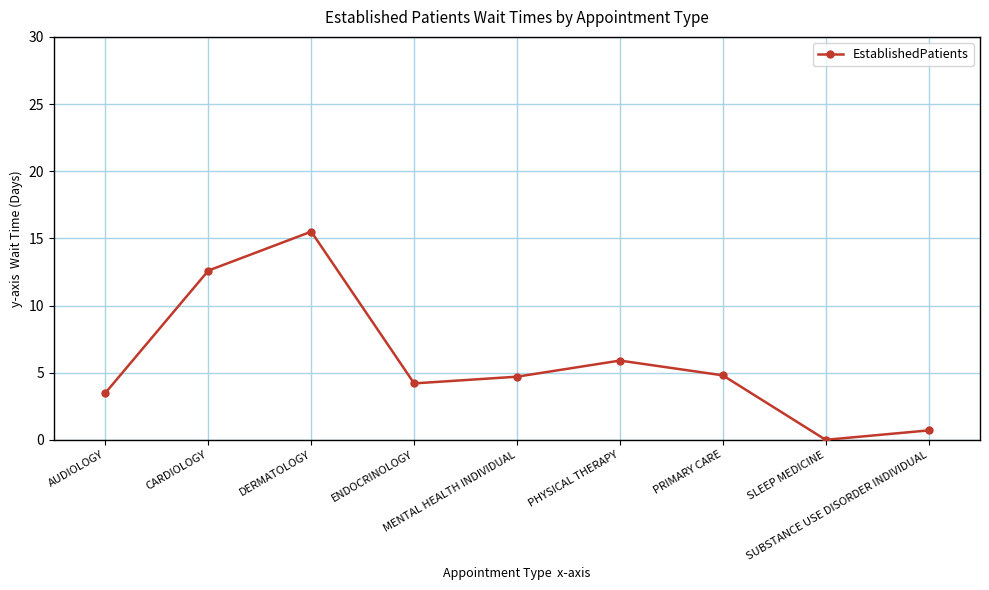

Which label corresponds to the largest value in the chart?

DERMATOLOGY